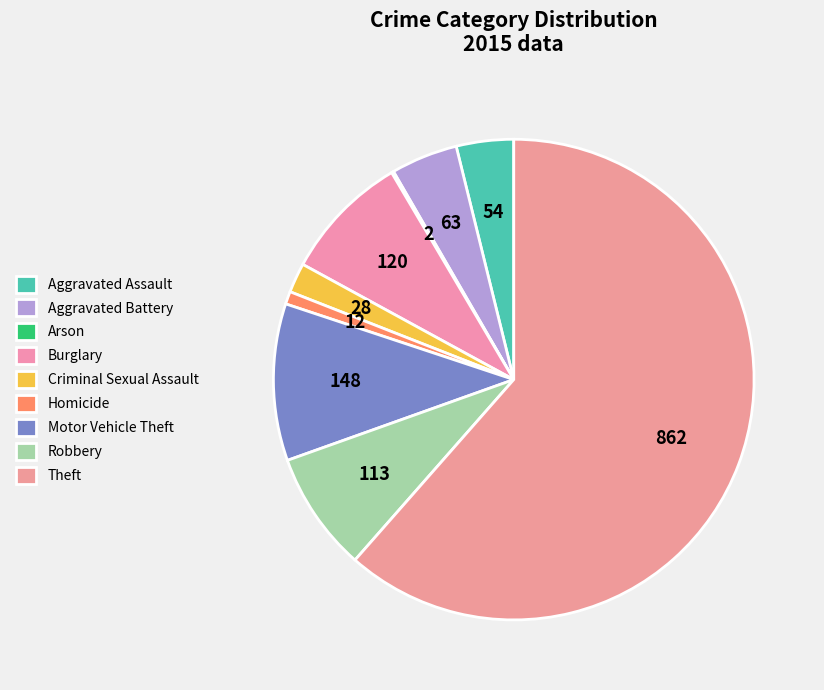

Count the number of slices in the pie.

9